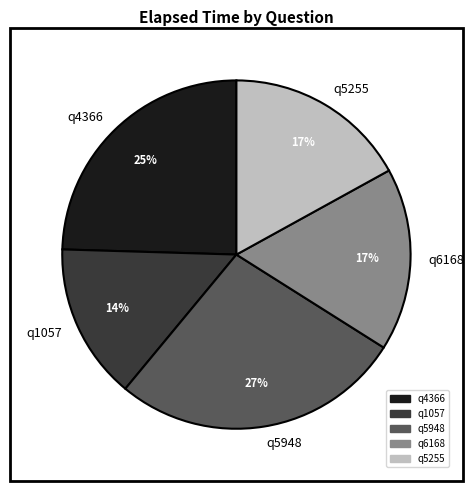

To the nearest percent, what is the combined percentage of q5948 and q6168?

44%